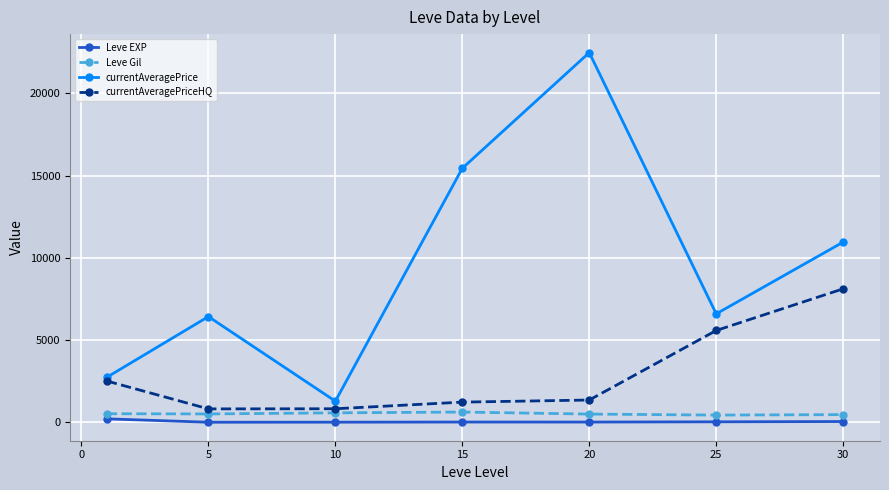

What is the highest value of the Leve EXP series?

210.7